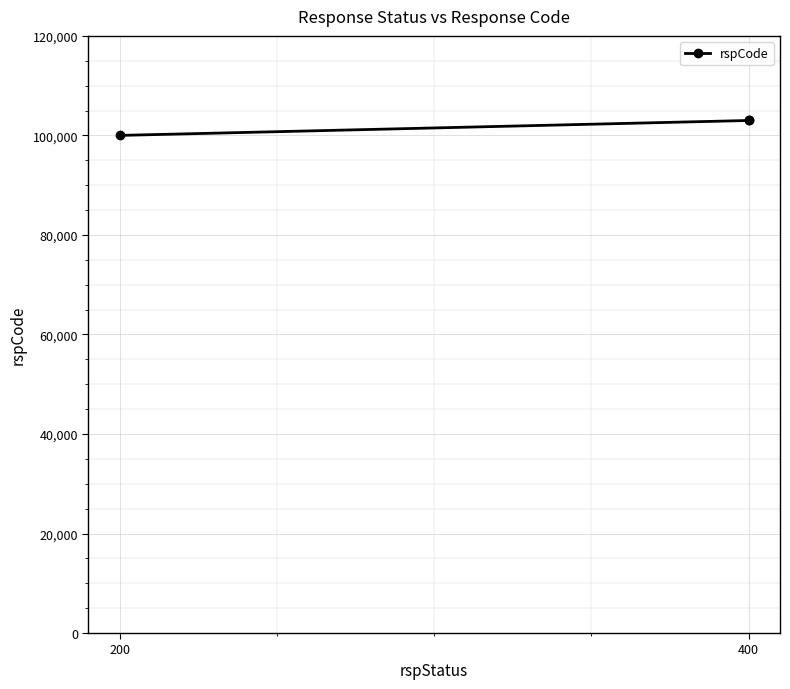

What is the greatest value displayed?

103000